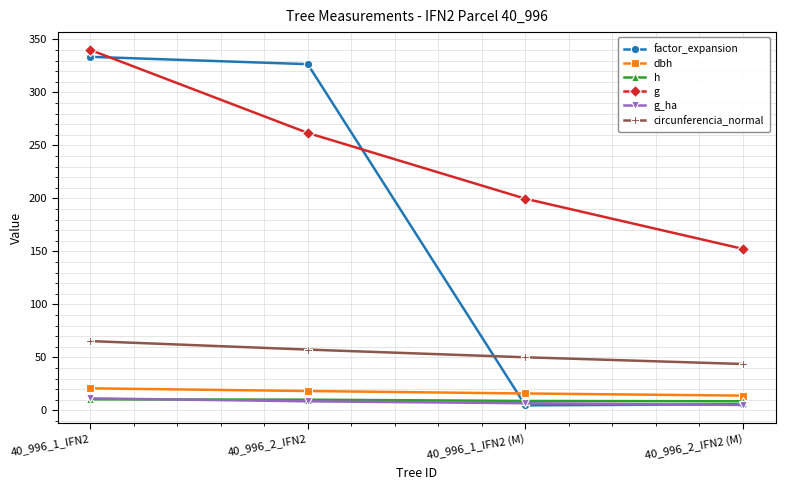

Where is factor_expansion nearest to the value 169?

40_996_2_IFN2